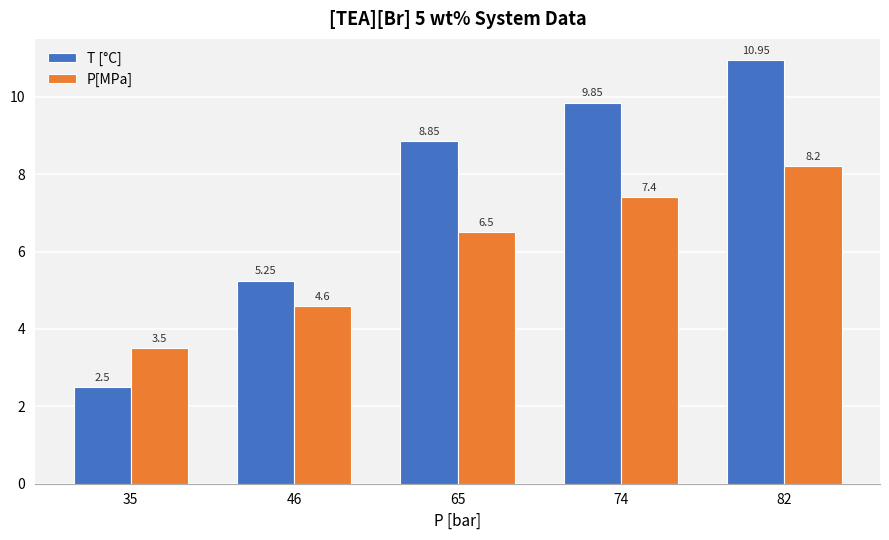

List the series in order of their overall mean, highest first.

T [°C], P[MPa]